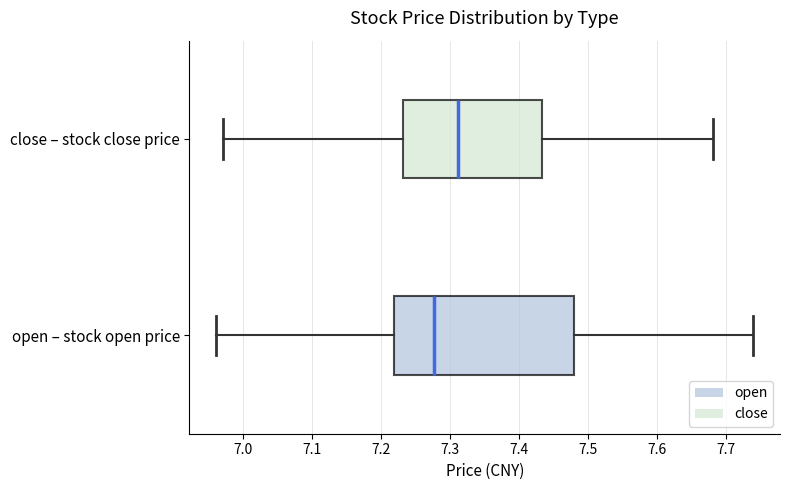

Reading bottom to top, transcribe this box plot: for each box, give where its median line is, the range the box spans, and where its two whiskers end, as read against the x-axis. The values are not printed on the chart, so give them approximately, as read against the axis.

open – stock open price: median 7.28, box 7.22 to 7.48, whiskers 6.96 to 7.74
close – stock close price: median 7.31, box 7.23 to 7.43, whiskers 6.97 to 7.68